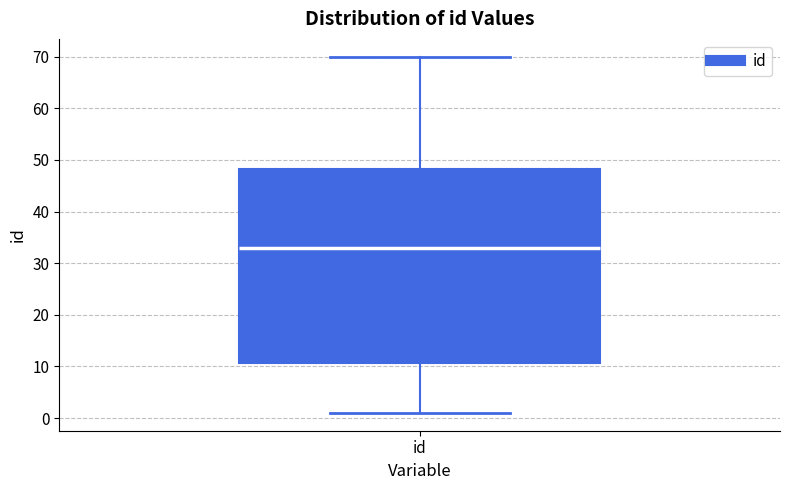

Where does the upper whisker of the box for id end on the y-axis? The values are not printed on the chart, so give them approximately, as read against the axis.

70